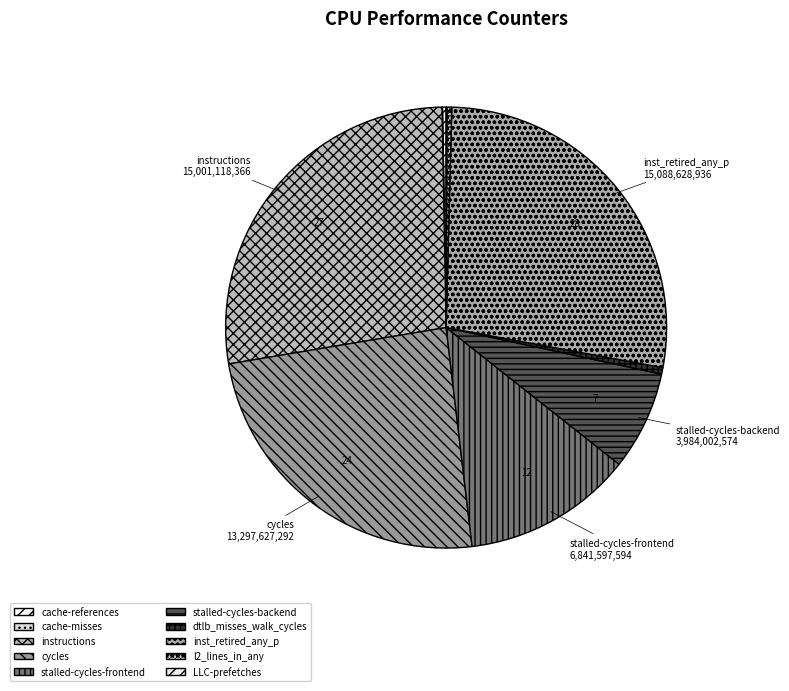

Does dtlb_misses_walk_cycles represent more than half of the total?

No